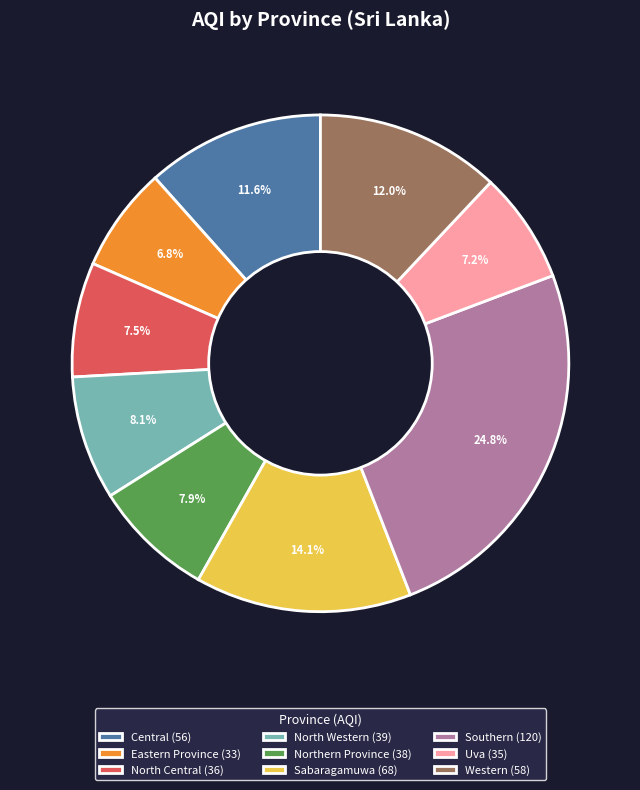

Approximately how many times larger is the value at Eastern Province (33) compared to Uva (35)?

0.9